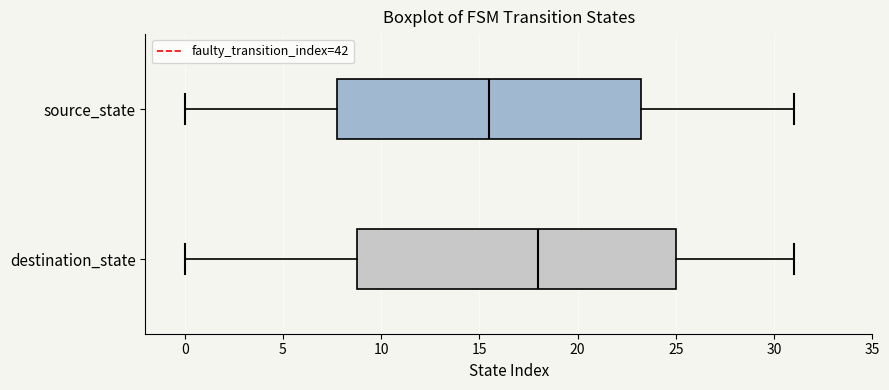

Which box is the widest, from its left edge to its right edge?

destination_state